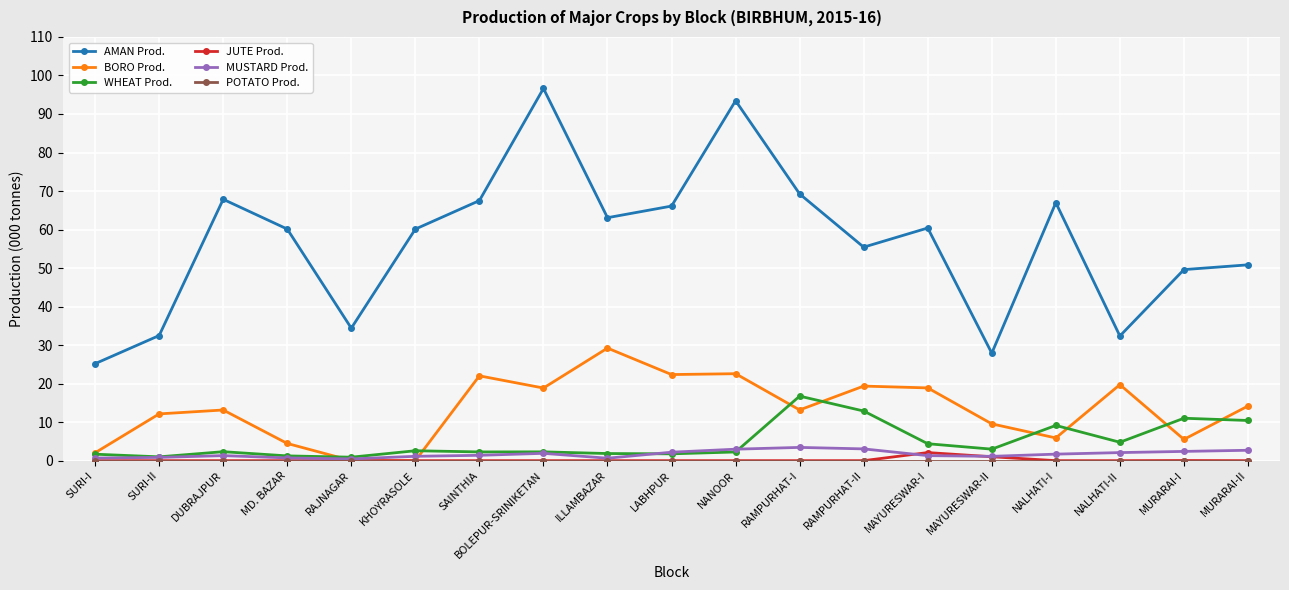

Is the value of MUSTARD Prod. at NALHATI-II greater than the value of JUTE Prod. at RAMPURHAT-I?

Yes